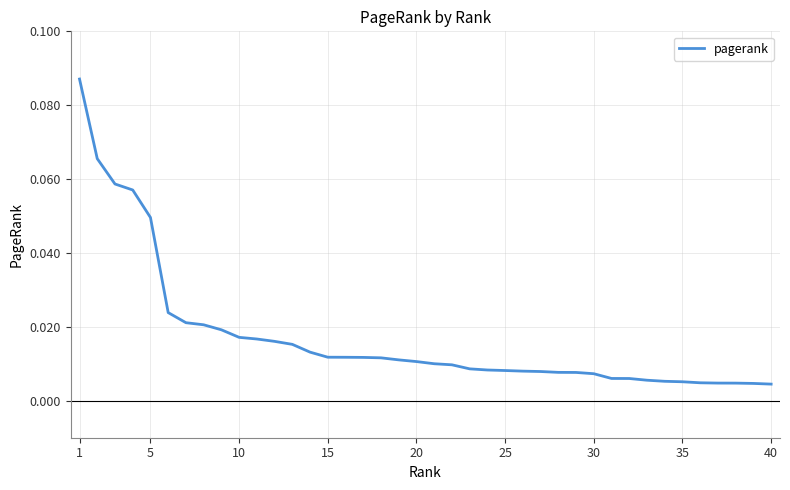

Reading left to right, transcribe all the data shown in this chart.

0.1	0.1	0.1	0.1	0.0	0.0	0.0	0.0	0.0	0.0	0.0	0.0	0.0	0.0	0.0	0.0	0.0	0.0	0.0	0.0	0.0	0.0	0.0	0.0	0.0	0.0	0.0	0.0	0.0	0.0	0.0	0.0	0.0	0.0	0.0	0.0	0.0	0.0	0.0	0.0